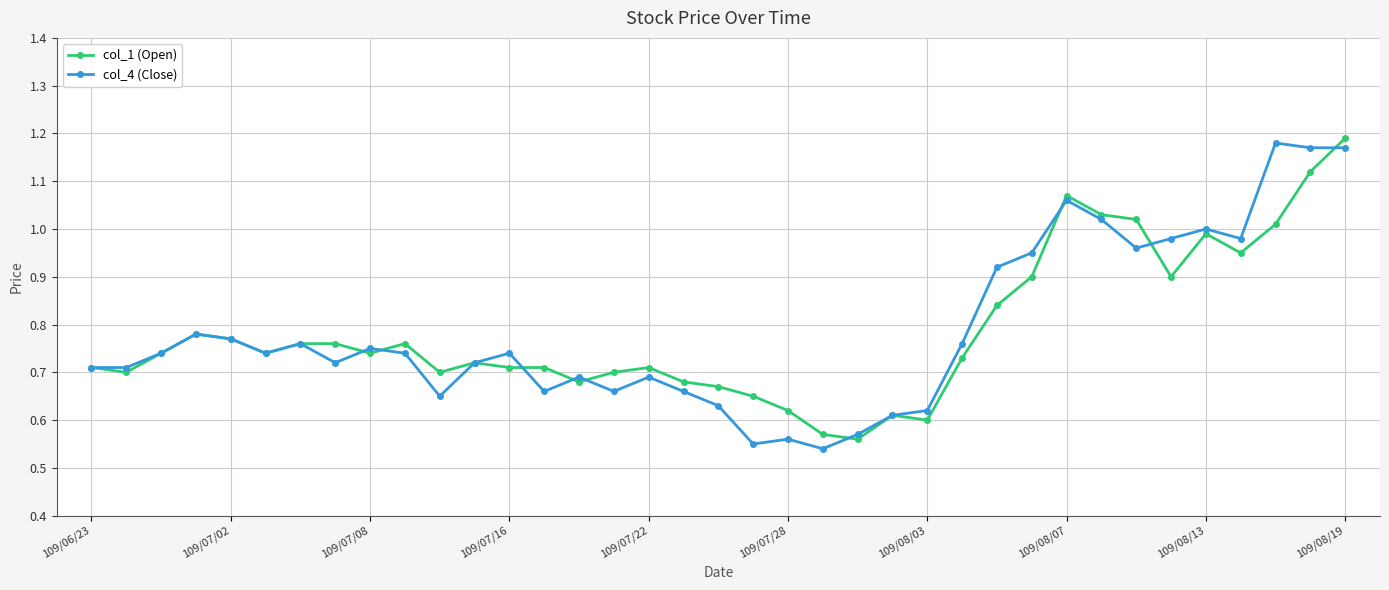

What is the sum of all col_4 (Close) values?

29.1